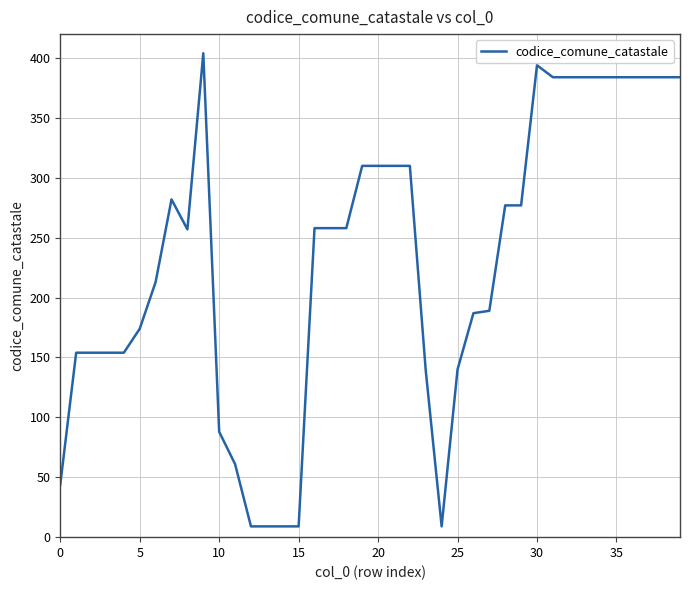

What is the greatest value displayed?

404